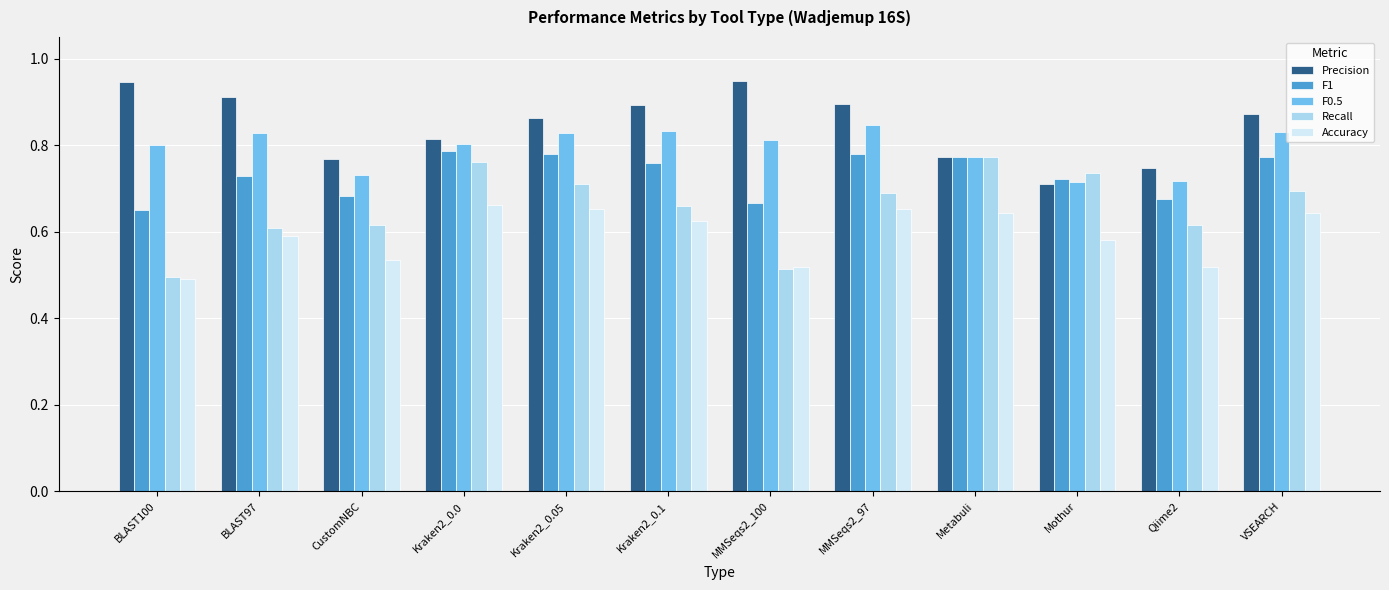

The Recall series shows 0.7 at Kraken2_0.1. True or false?

True